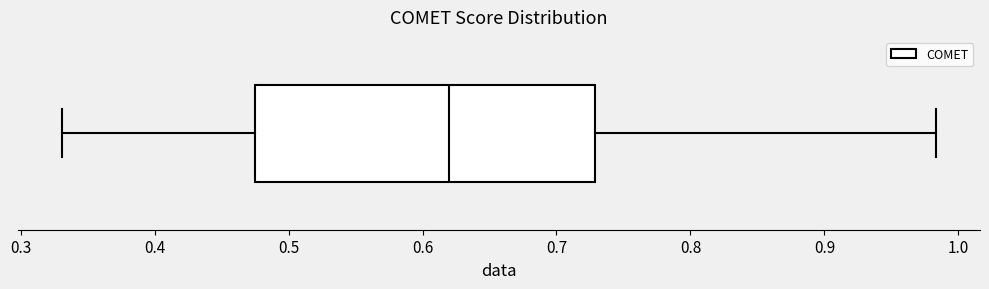

Read this box plot against the x-axis: the position of the median line, the range covered by the box, and the ends of both whiskers. The values are not printed on the chart, so give them approximately, as read against the axis.

median 0.62, box 0.47 to 0.73, whiskers 0.33 to 0.98